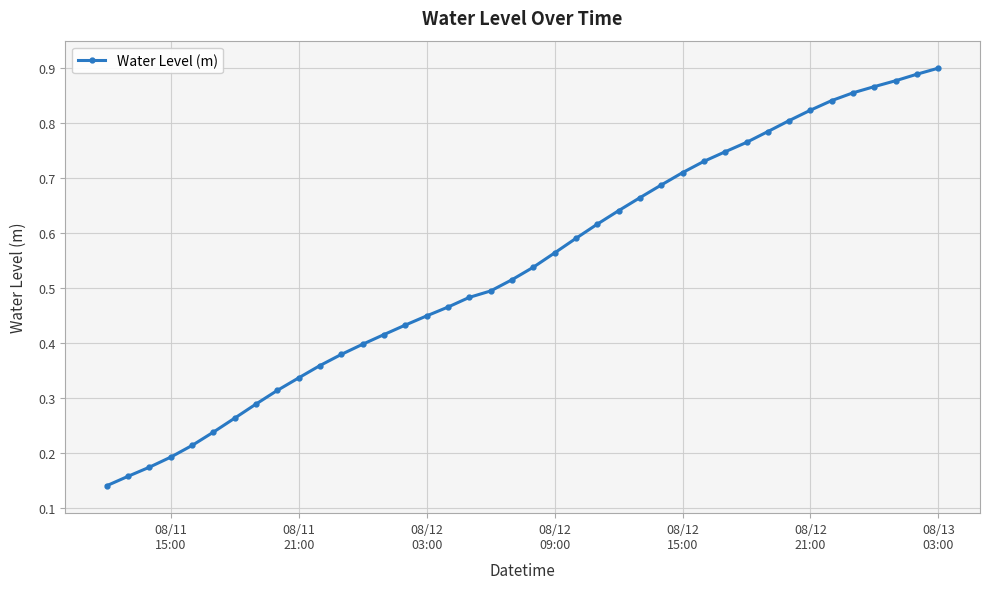

What is the sum of all values?

21.6